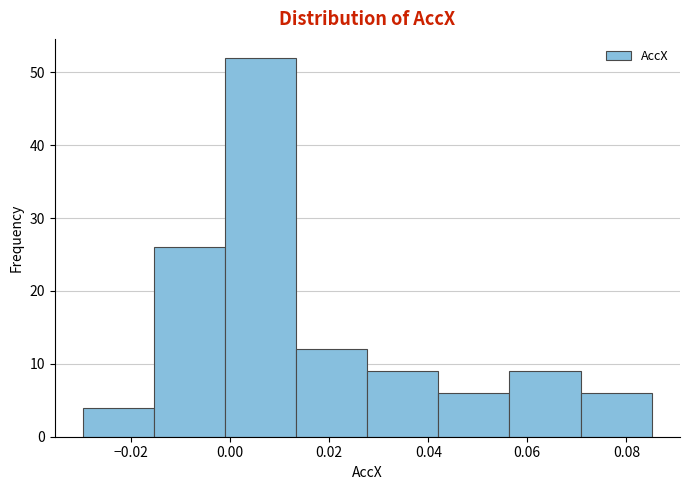

Reading left to right, list every bar in this chart as the range it spans on the x-axis followed by its height. Neither the bar edges nor the heights are printed on the chart, so give them approximately, as read against the axes.

-0.030 to -0.016: 4
-0.016 to 0.000: 26
0.000 to 0.014: 52
0.014 to 0.028: 12
0.028 to 0.042: 9
0.042 to 0.056: 6
0.056 to 0.070: 9
0.070 to 0.086: 6